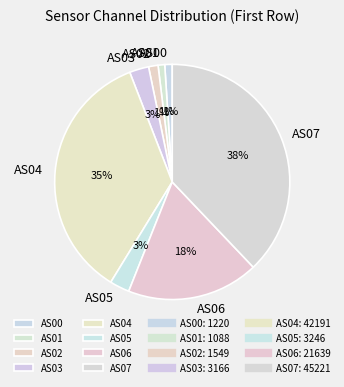

To the nearest percent, what portion does AS06 represent?

18%